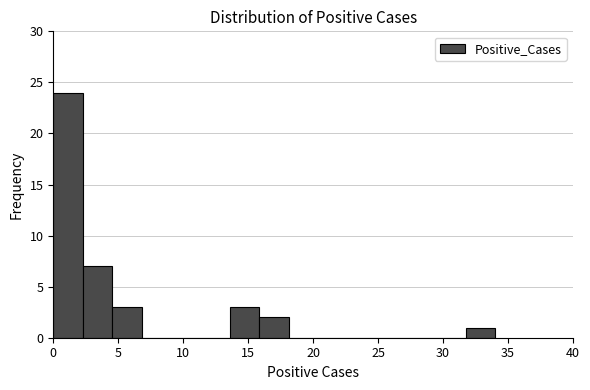

Reading left to right, list every bar in this chart as the range it spans on the x-axis followed by its height. Neither the bar edges nor the heights are printed on the chart, so give them approximately, as read against the axes.

0.0 to 2.5: 24
2.5 to 4.5: 7
4.5 to 7.0: 3
7.0 to 9.0: 0
9.0 to 11.5: 0
11.5 to 13.5: 0
13.5 to 16.0: 3
16.0 to 18.0: 2
18.0 to 20.5: 0
20.5 to 22.5: 0
22.5 to 25.0: 0
25.0 to 27.0: 0
27.0 to 29.5: 0
29.5 to 31.5: 0
31.5 to 34.0: 1